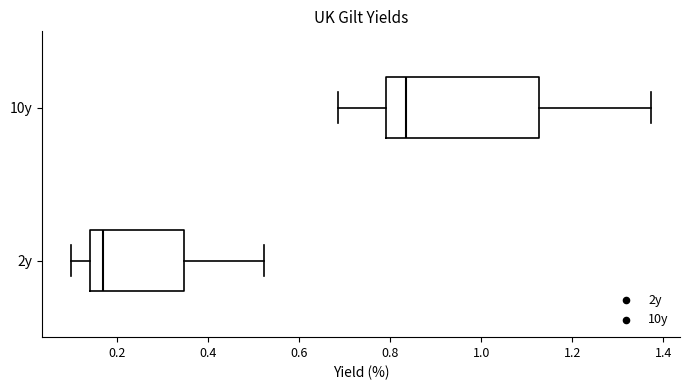

Which box has the furthest to the left median line?

2y